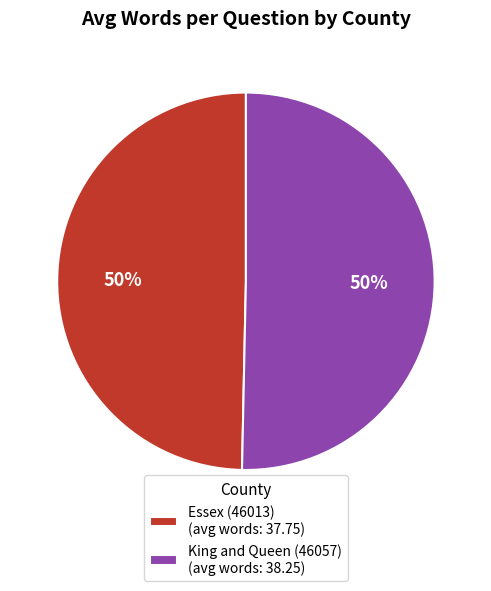

To the nearest percent, what percentage of the pie is King and Queen (46057)?

50%